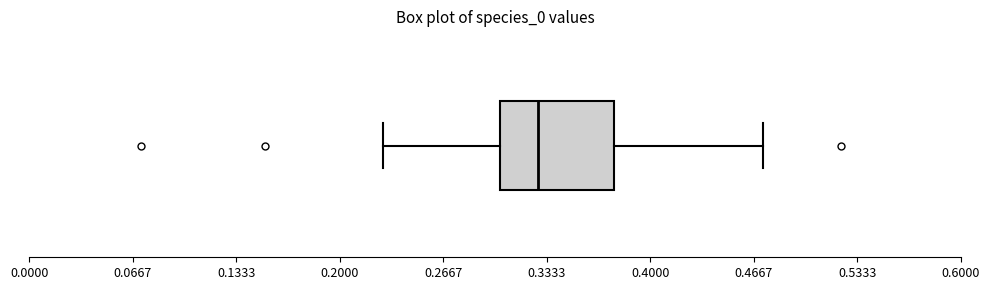

Read this box plot against the x-axis: the position of the median line, the range covered by the box, and the ends of both whiskers. The values are not printed on the chart, so give them approximately, as read against the axis.

median 0.33, box 0.30 to 0.38, whiskers 0.23 to 0.47